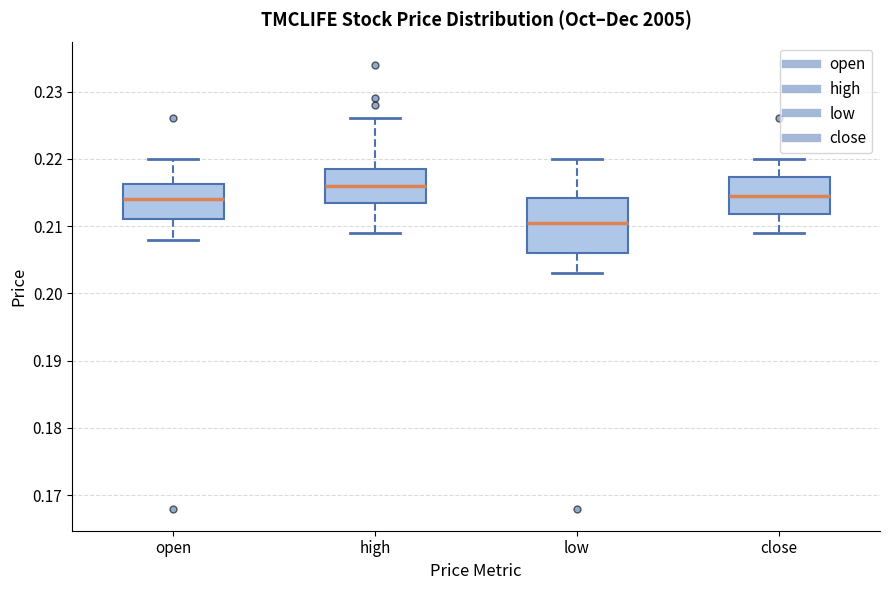

Which box is the tallest, from its lower edge to its upper edge?

low